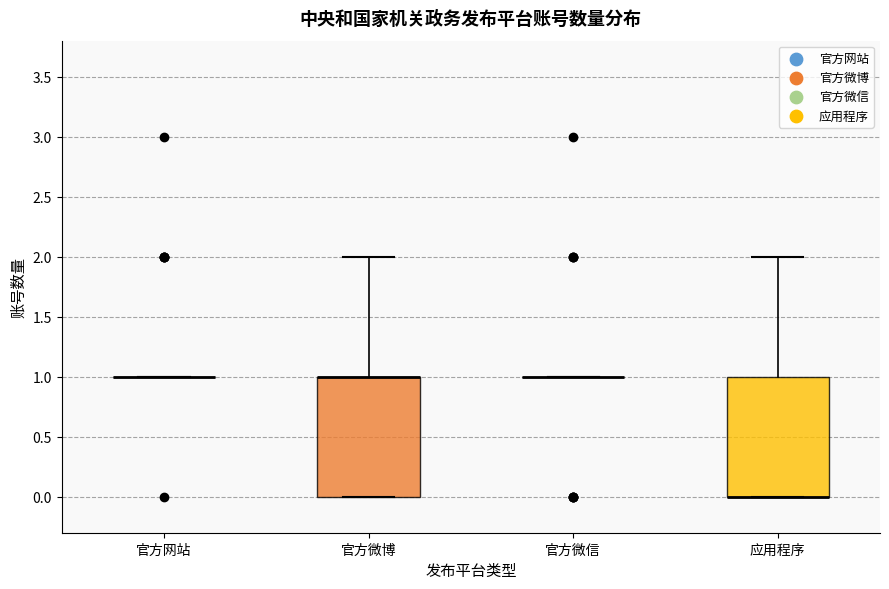

Reading left to right, transcribe this box plot: for each box, give where its median line is, the range the box spans, and where its two whiskers end, as read against the y-axis. The values are not printed on the chart, so give them approximately, as read against the axis.

官方网站: box collapsed to a line at 1, whiskers 1 to 1
官方微博: median 1 (drawn on the box's upper edge), box 0 to 1, whiskers 0 to 2
官方微信: box collapsed to a line at 1, whiskers 1 to 1
应用程序: median 0 (drawn on the box's lower edge), box 0 to 1, whiskers 0 to 2